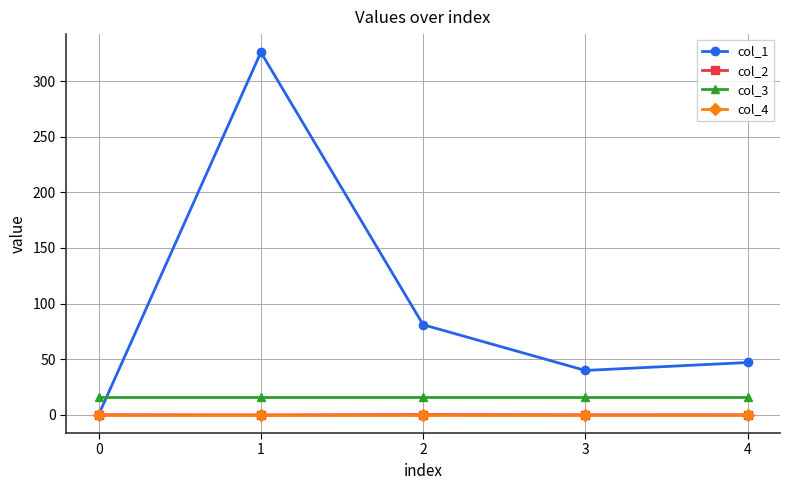

At which label is col_1 closest to 162?

2